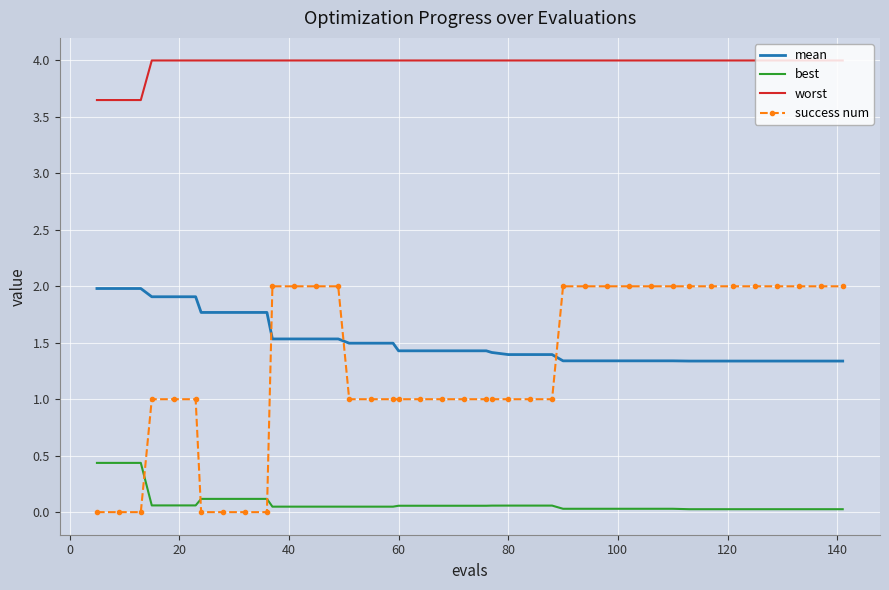

What is the difference between the maximum and minimum values in the worst series?

0.4